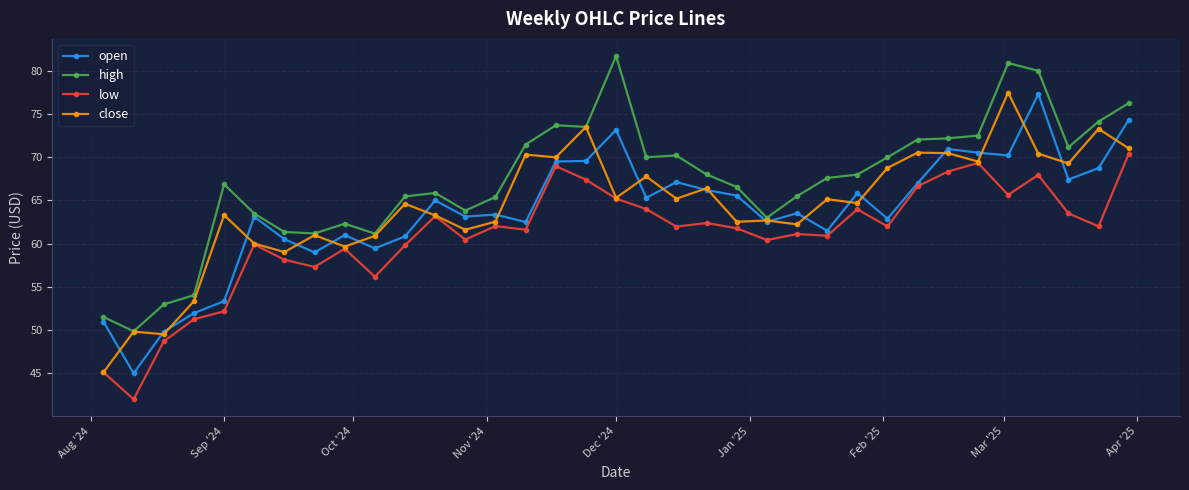

Which series has the largest total across all categories?

high